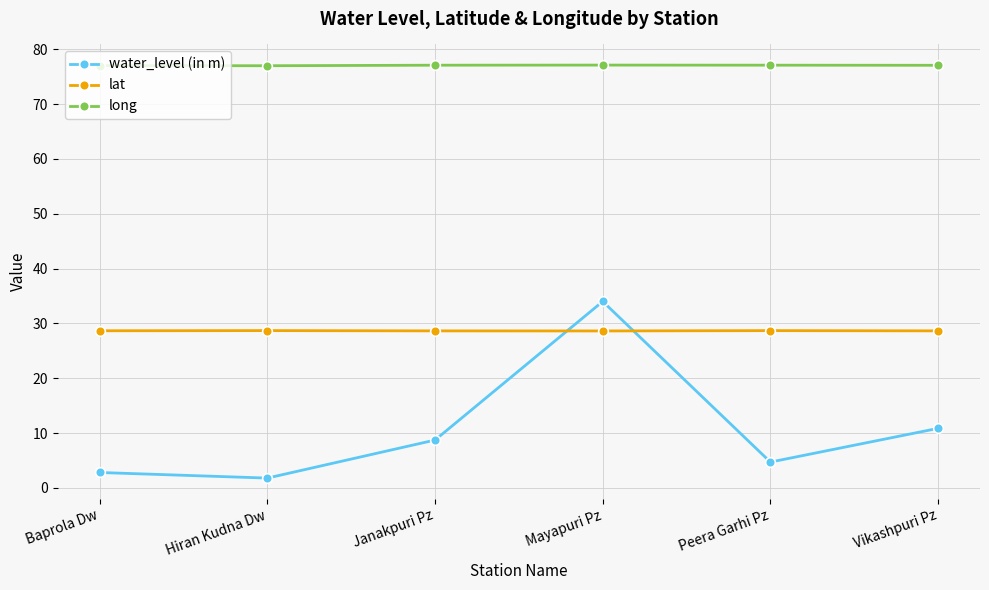

What is the greatest value displayed?

77.1